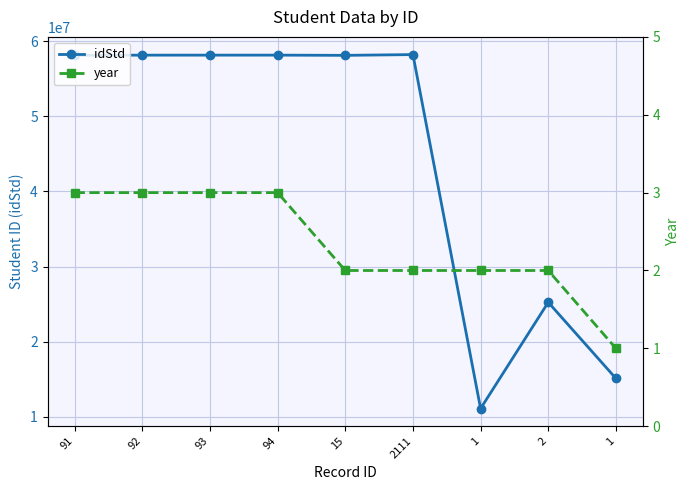

Read the year value at 2.

2